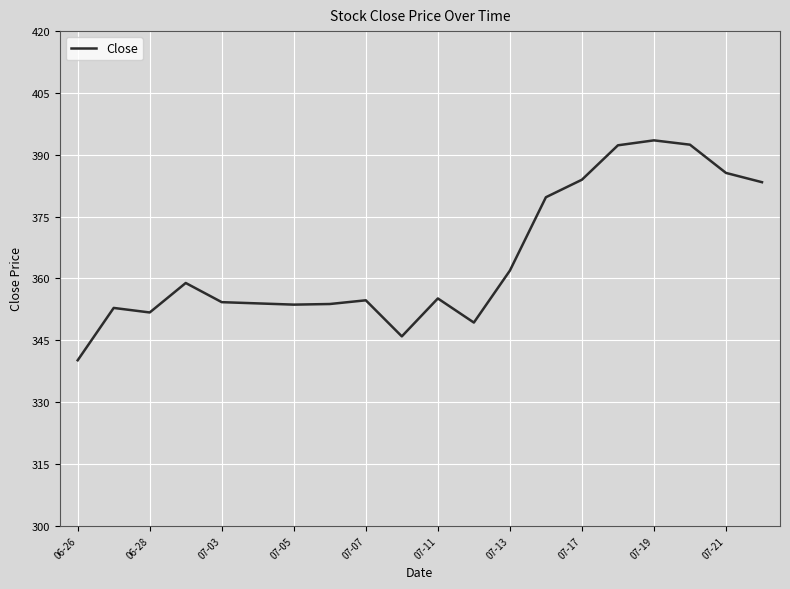

Count the number of data series in this chart.

1